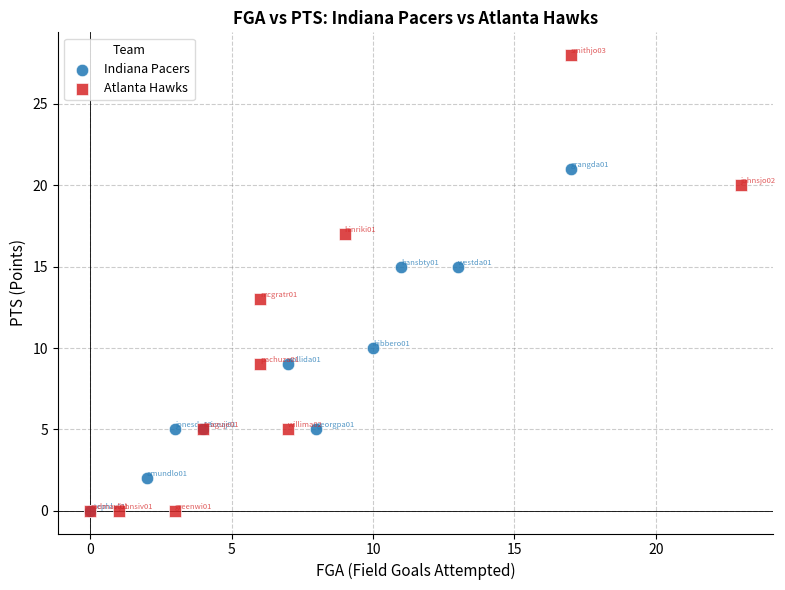

Which series has the widest spread of Y values?

Atlanta Hawks